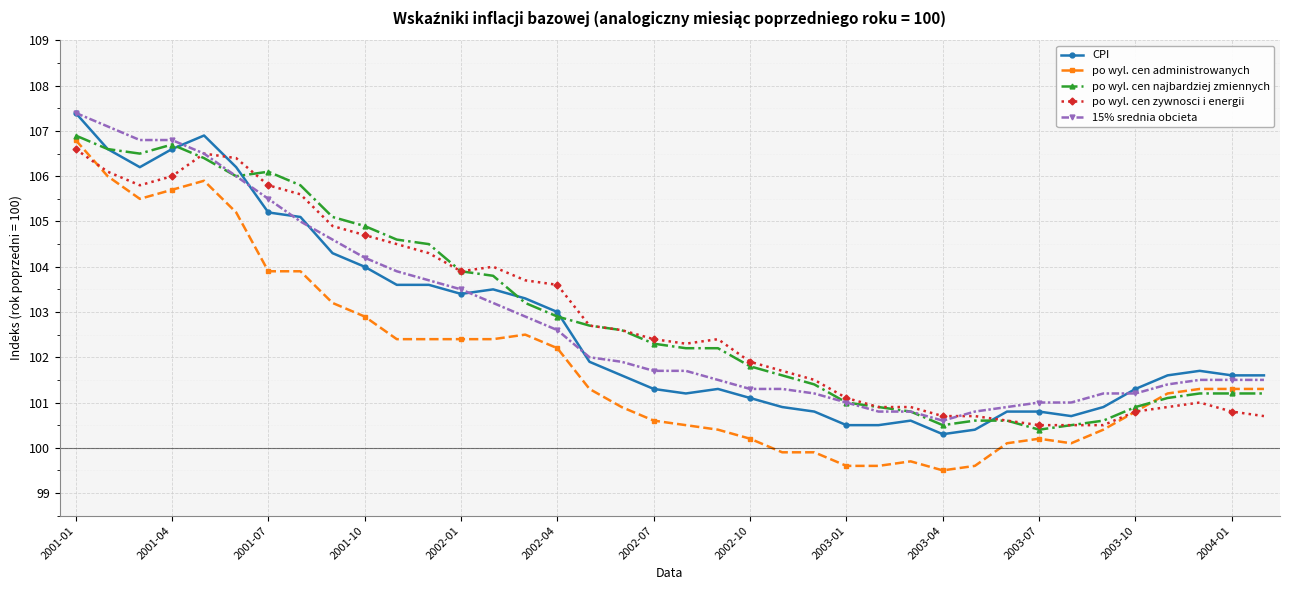

True or false: po wyl. cen zywnosci i energii and CPI cross at least once.

True